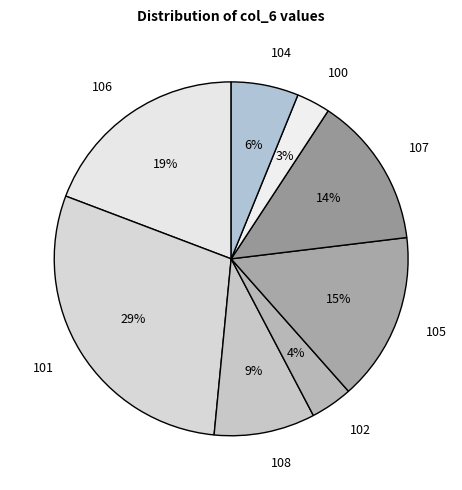

Approximately how many times larger is the value at 105 compared to 108?

1.7